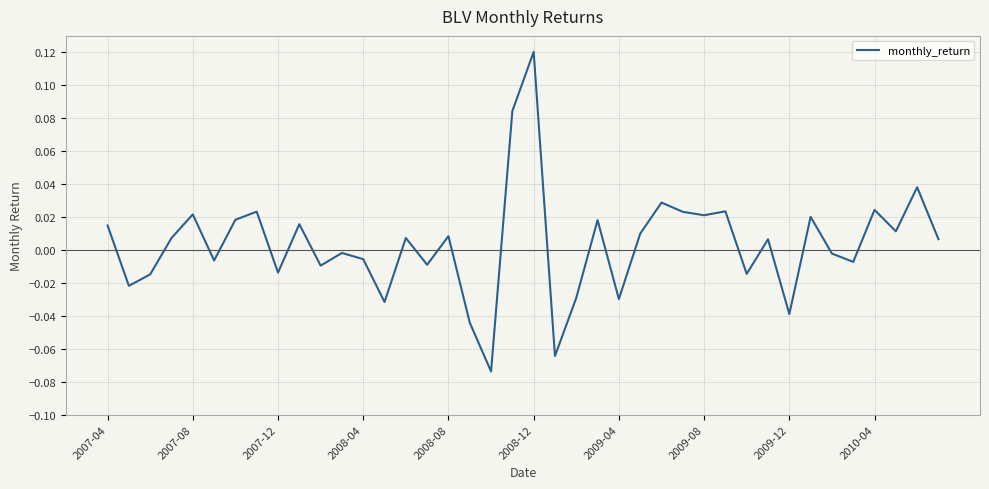

How many interior local peaks (higher than both neighbors) does the data have?

14